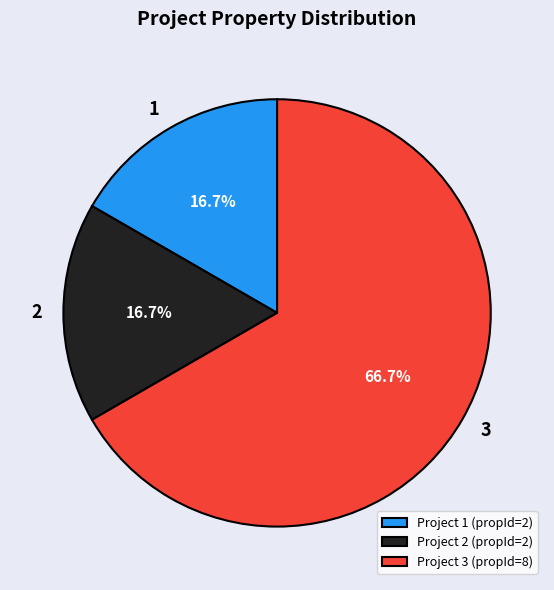

To the nearest percent, what is the combined percentage of 1 and 2?

33%